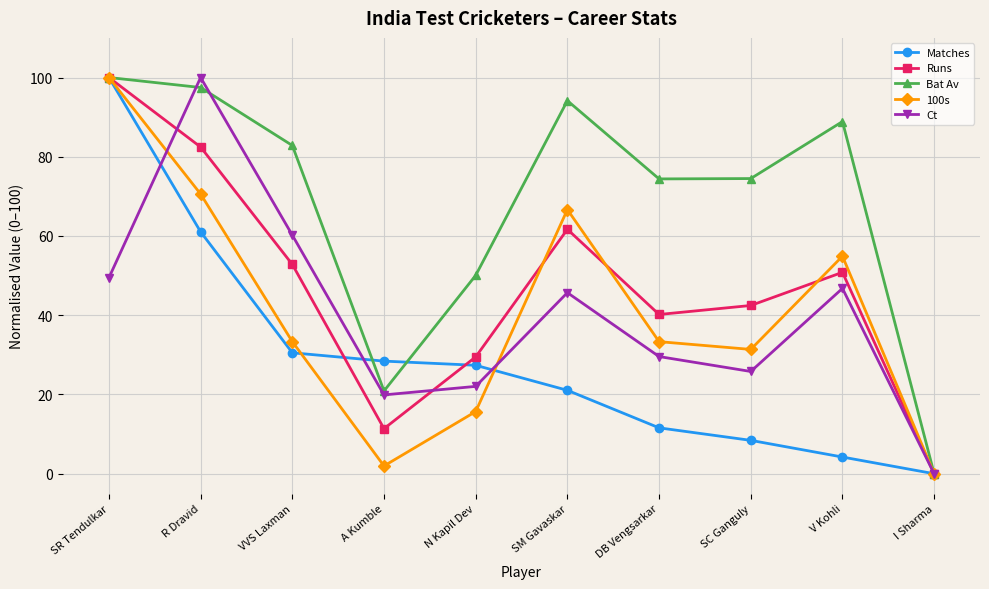

In 100s, how many points are lower than both neighbors (excluding endpoints)?

2